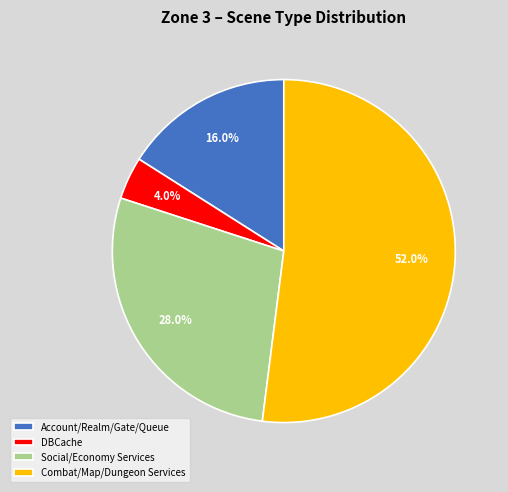

Which slice is the smallest?

DBCache